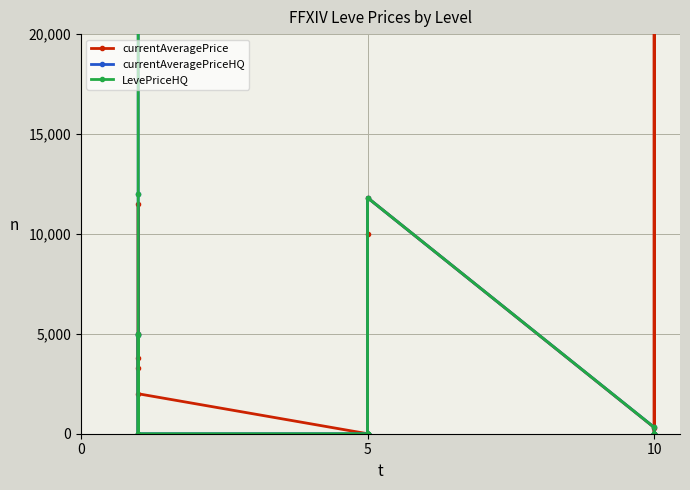

What is the value of the LevePriceHQ point at the 2nd from the left?

12004.0